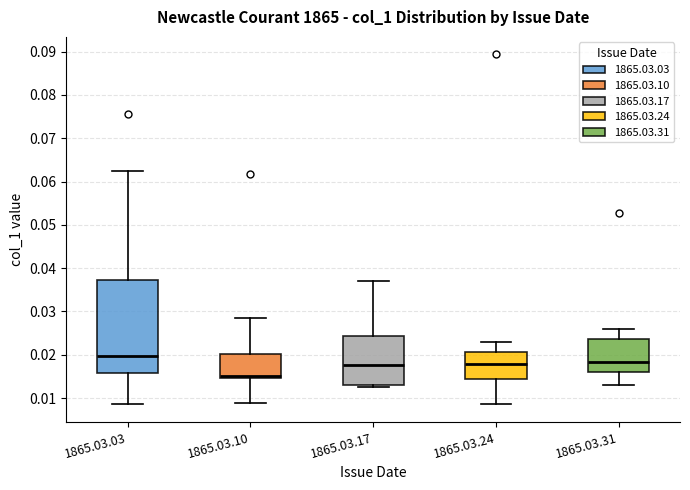

Comparing the boxes themselves (not the whiskers), which one is the tallest?

1865.03.03